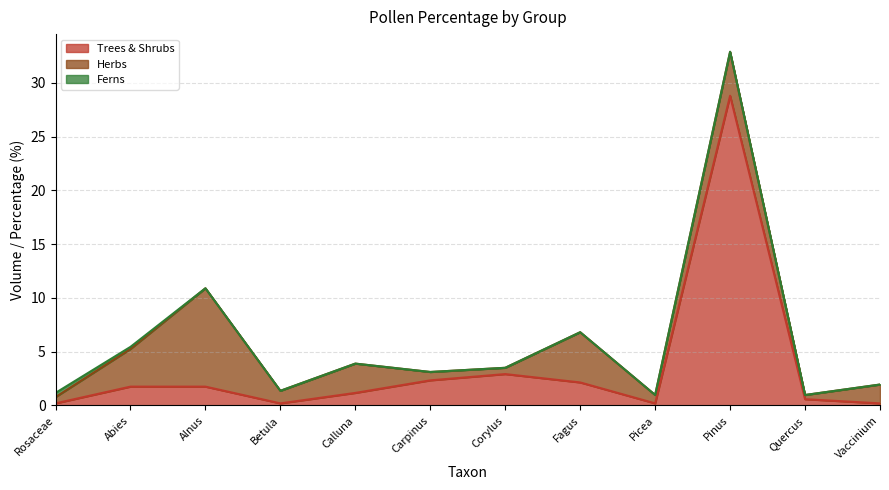

At which label does Trees & Shrubs reach its minimum?

Rosaceae